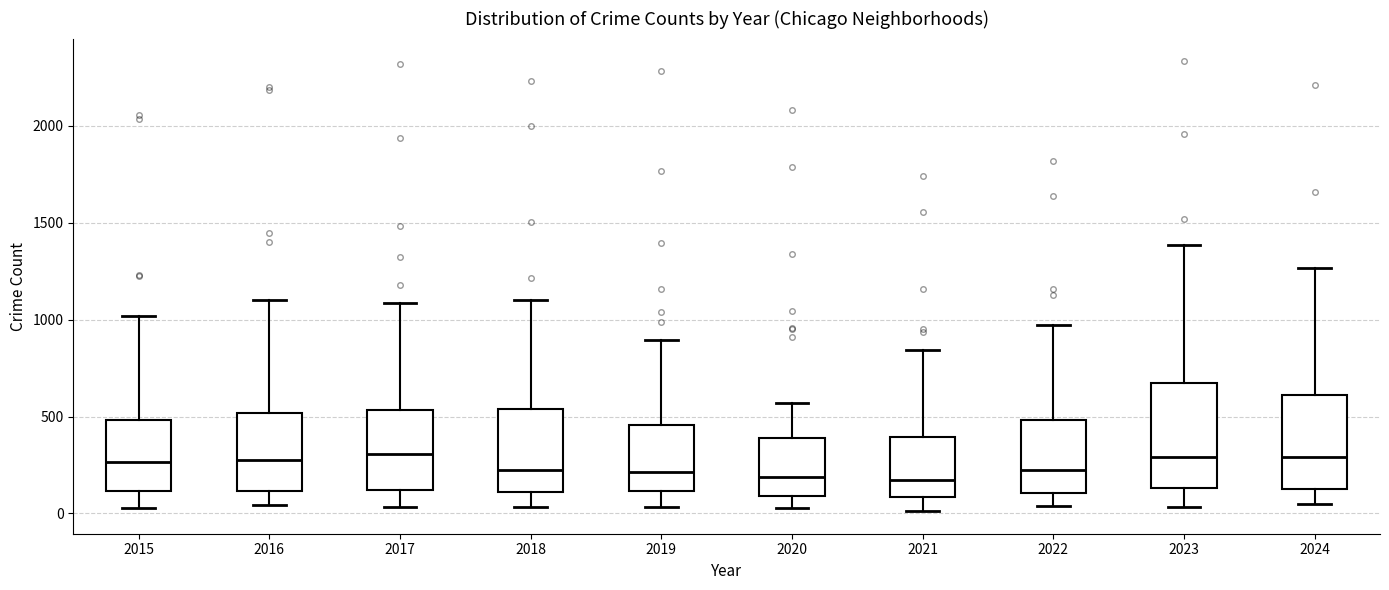

Reading left to right, transcribe this box plot: for each box, give where its median line is, the range the box spans, and where its two whiskers end, as read against the y-axis. The values are not printed on the chart, so give them approximately, as read against the axis.

2015: median 250, box 100 to 500, whiskers 50 to 1000
2016: median 300, box 100 to 500, whiskers 50 to 1100
2017: median 300, box 100 to 550, whiskers 50 to 1100
2018: median 250, box 100 to 550, whiskers 50 to 1100
2019: median 200, box 100 to 450, whiskers 50 to 900
2020: median 200, box 100 to 400, whiskers 50 to 550
2021: median 150, box 100 to 400, whiskers 0 to 850
2022: median 200, box 100 to 500, whiskers 50 to 950
2023: median 300, box 150 to 650, whiskers 50 to 1400
2024: median 300, box 150 to 600, whiskers 50 to 1250